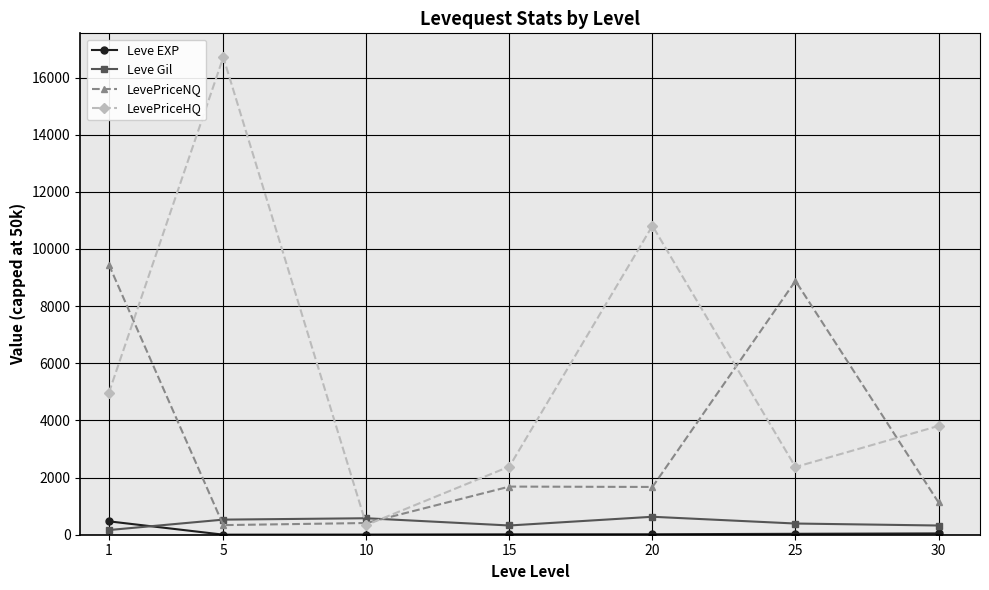

What is the value of the Leve EXP point at the 4th from the left?

14.2